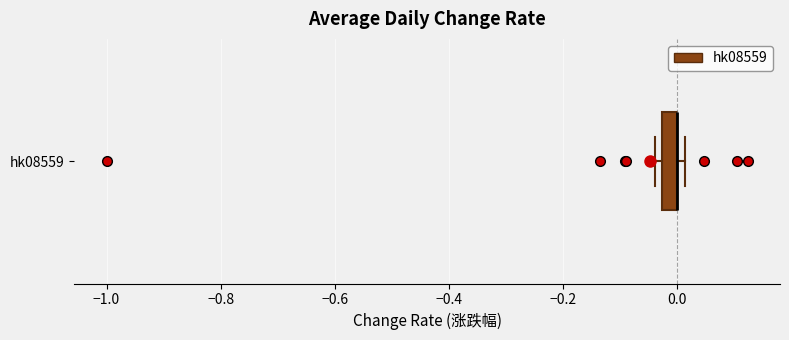

Where is the right edge of the box for hk08559 on the x-axis? The values are not printed on the chart, so give them approximately, as read against the axis.

0.00